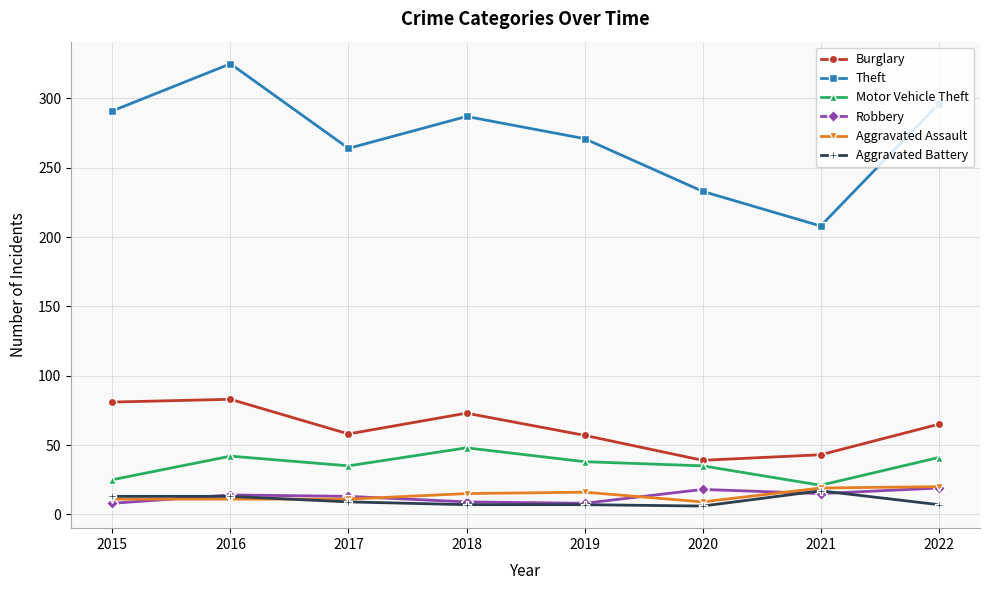

Which series has the widest spread of values?

Theft